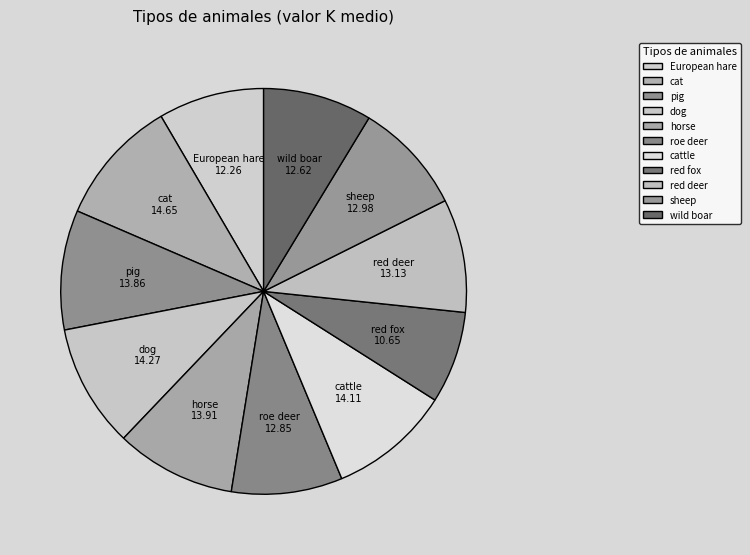

Which slice is the smallest?

red fox